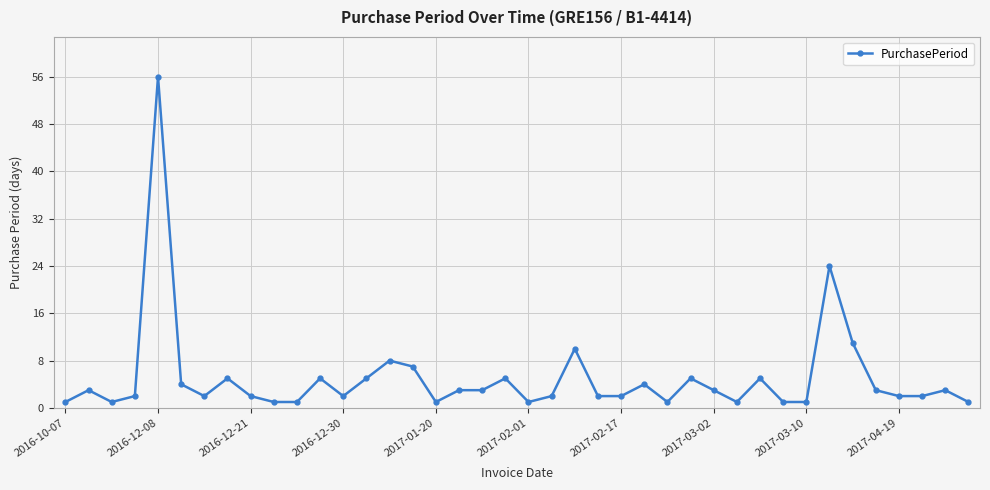

What is the maximum value shown in the chart?

56